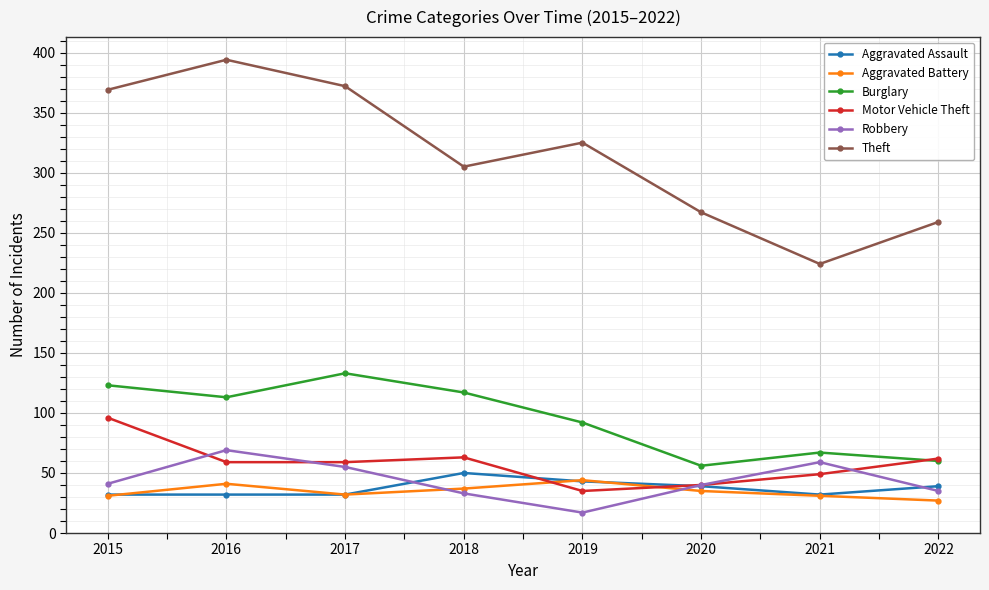

What is the sum of all Robbery values?

349